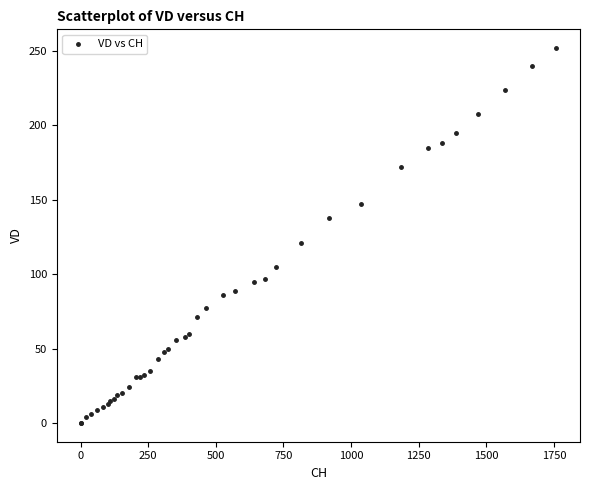

What Y value in the scatter plot is closest to 126?

121